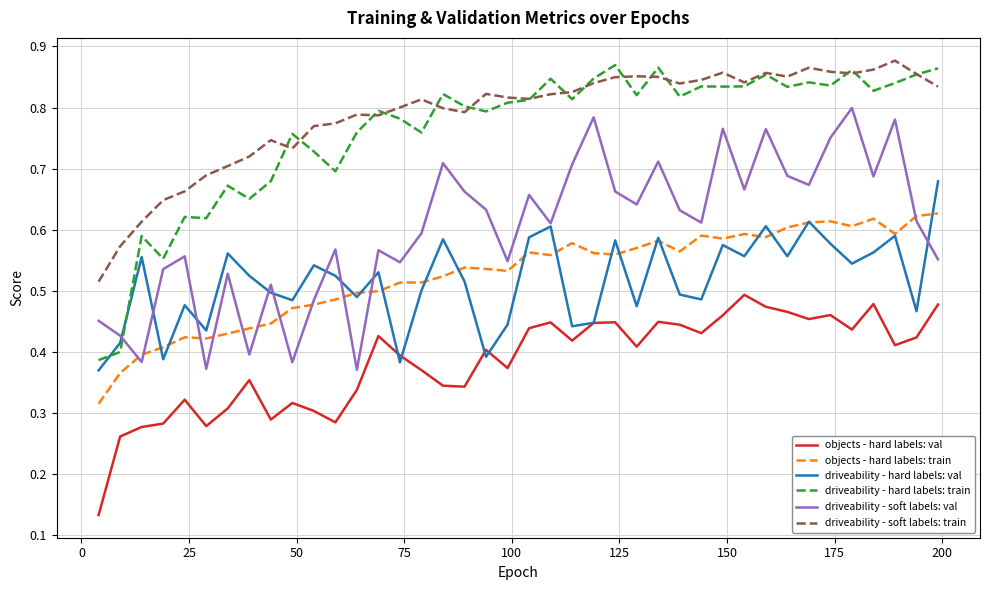

What is the value of the driveability - soft labels: val point at the 40th from the left?

0.6